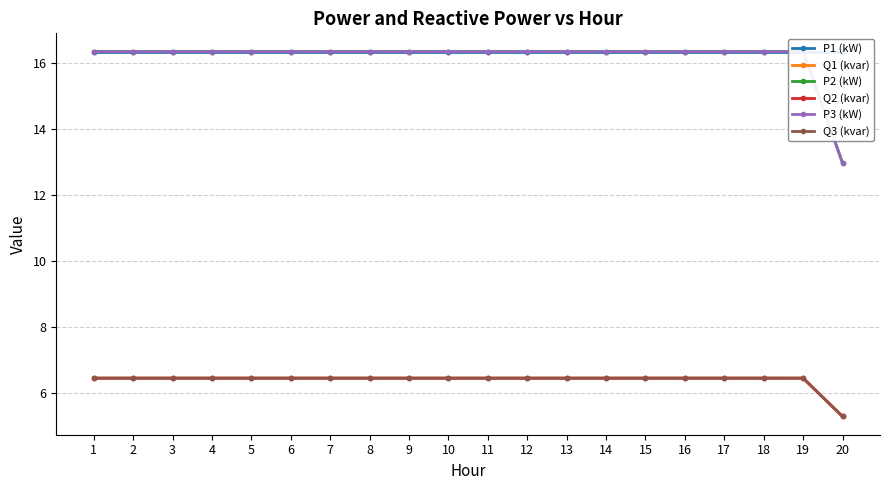

At 7, list the series in order from smallest to largest.

Q3 (kvar), Q1 (kvar), Q2 (kvar), P1 (kW), P3 (kW), P2 (kW)